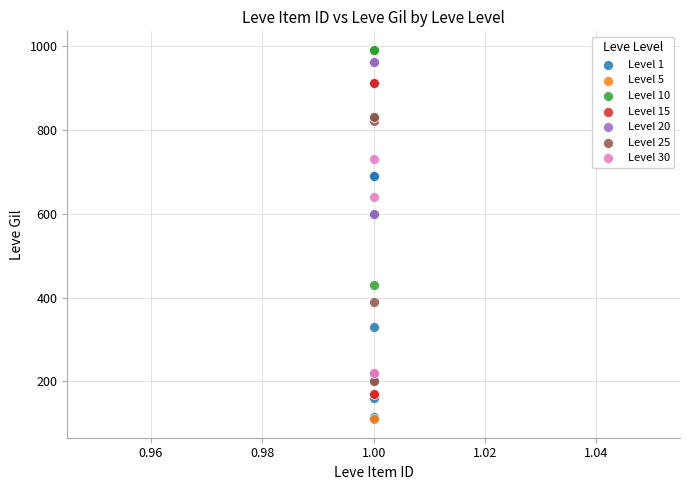

What are all the series names shown in the legend?

Level 1, Level 5, Level 10, Level 15, Level 20, Level 25, Level 30